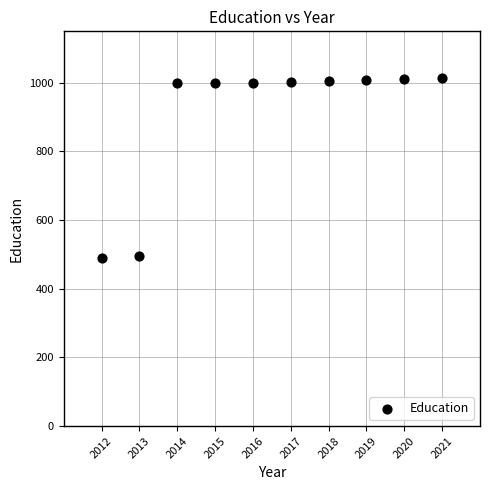

What is the average Y value?

903